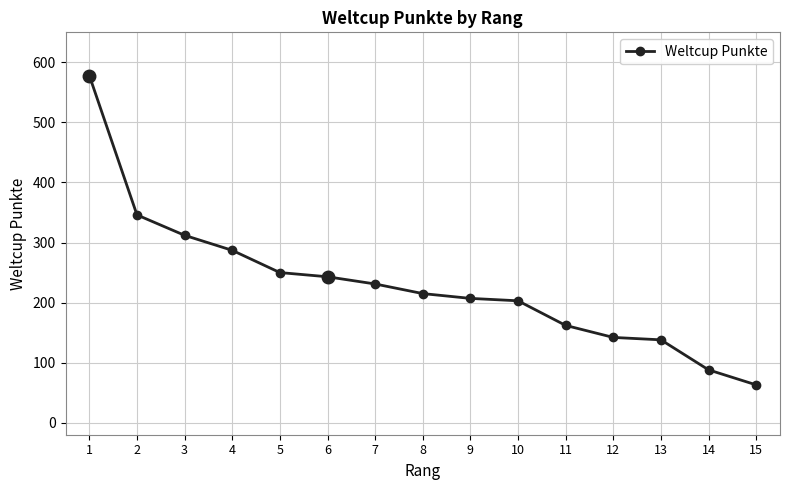

How many categories are shown in the chart?

15